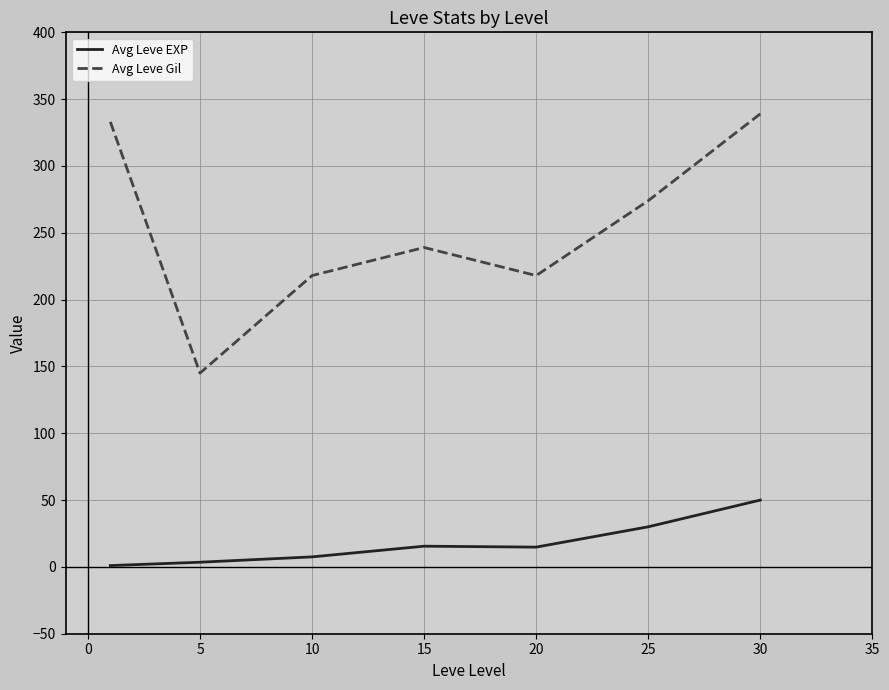

Which series has the largest total across all categories?

Avg Leve Gil